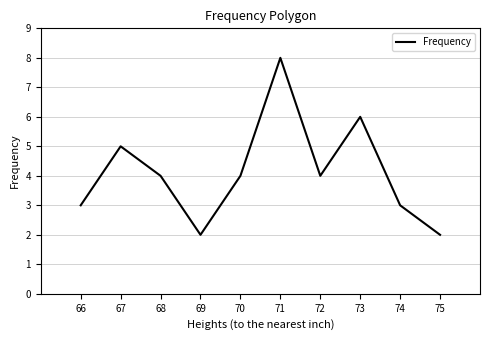

At which category does the data reach its first local valley?

69